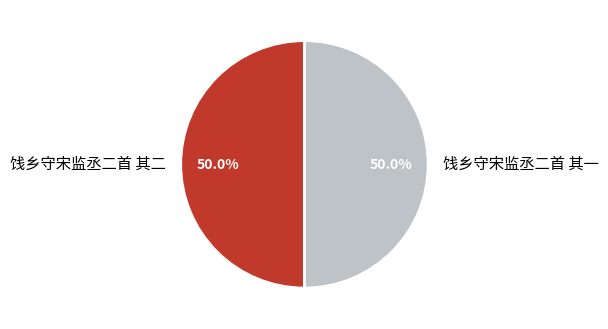

Do 饯乡守宋监丞二首 其一 and 饯乡守宋监丞二首 其二 together represent more than half of the pie?

Yes